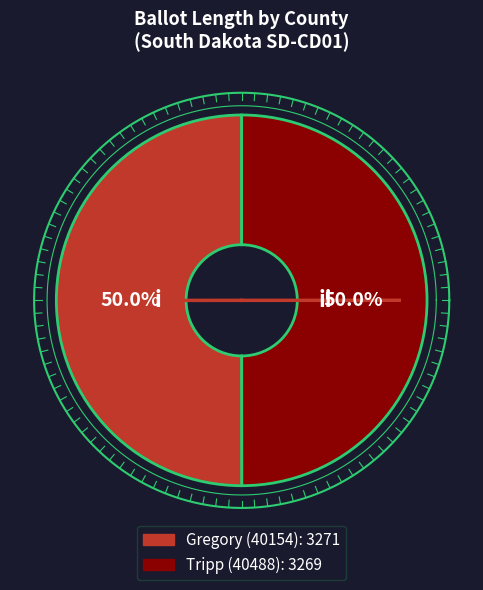

To the nearest percent, what percentage of the pie is Gregory (40154)?

50%